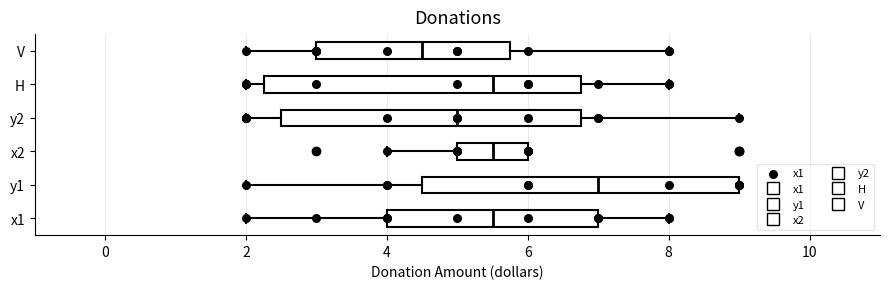

Reading bottom to top, read every box against the x-axis: the position of its median line, the range the box covers, and the ends of its whiskers. The values are not printed on the chart, so give them approximately, as read against the axis.

x1: median 5.6, box 4.0 to 7.0, whiskers 2.0 to 8.0
y1: median 7.0, box 4.6 to 9.0, whiskers 2.0 to 9.0
x2: median 5.6, box 5.0 to 6.0, whiskers 4.0 to 6.0
y2: median 5.0, box 2.6 to 6.8, whiskers 2.0 to 9.0
H: median 5.6, box 2.2 to 6.8, whiskers 2.0 to 8.0
V: median 4.6, box 3.0 to 5.8, whiskers 2.0 to 8.0